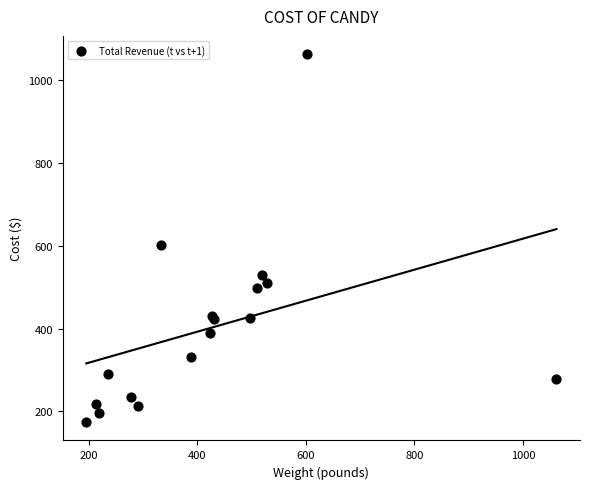

What Y value in the scatter plot is closest to 618?

601.3